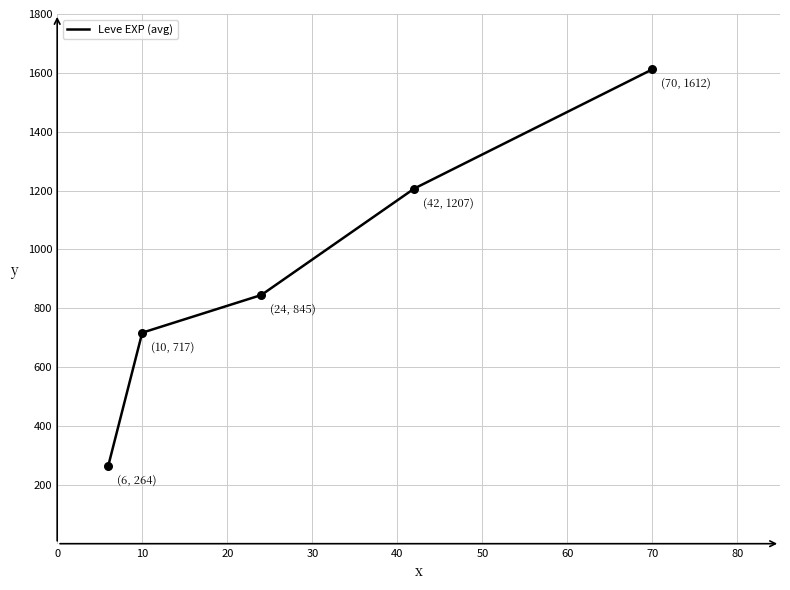

What is the smallest value displayed?

264